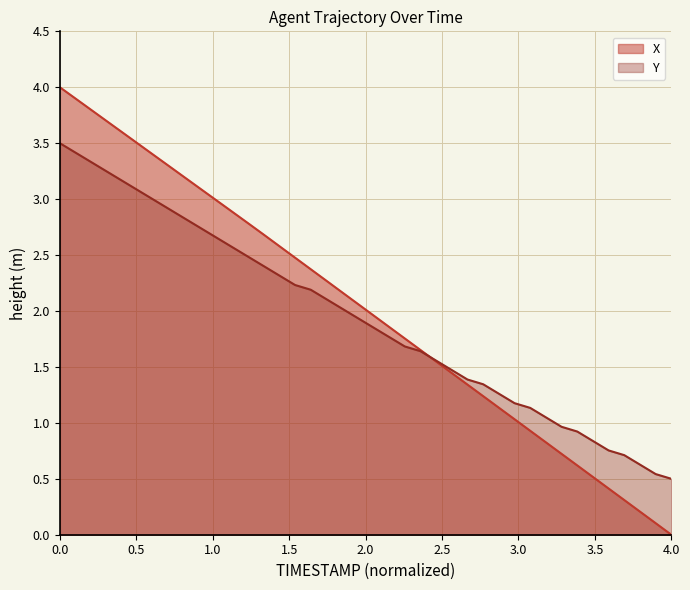

At which category does the chart reach its minimum across all series?

4.0